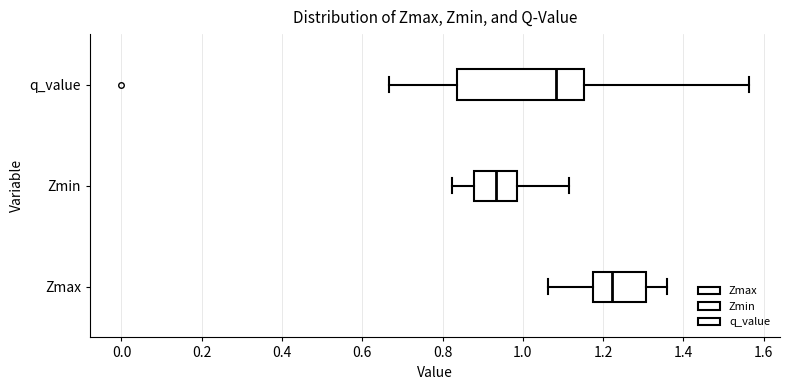

Which box has the furthest to the right median line?

Zmax